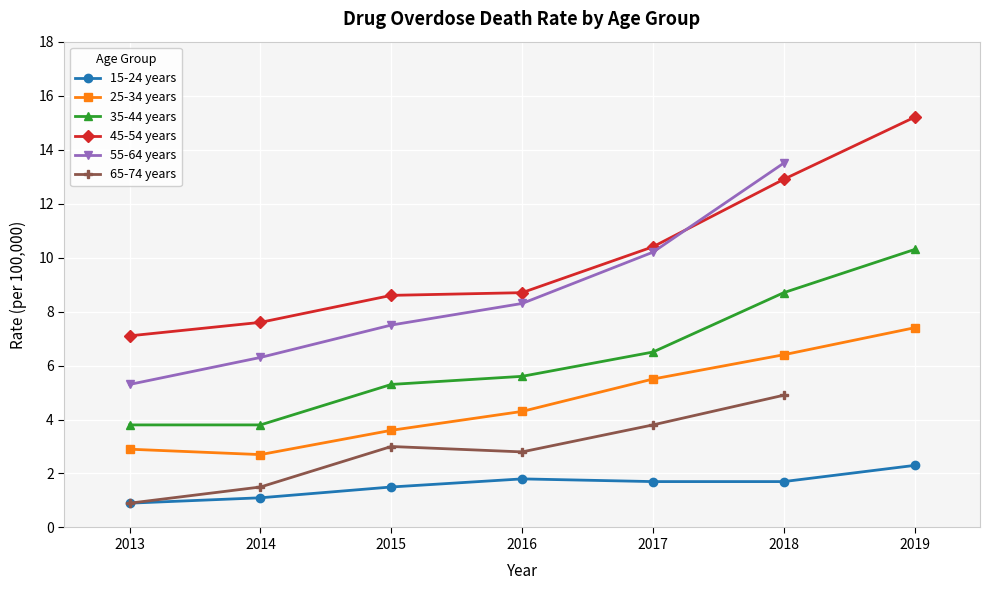

At which category is the sum across all series the highest?

2019